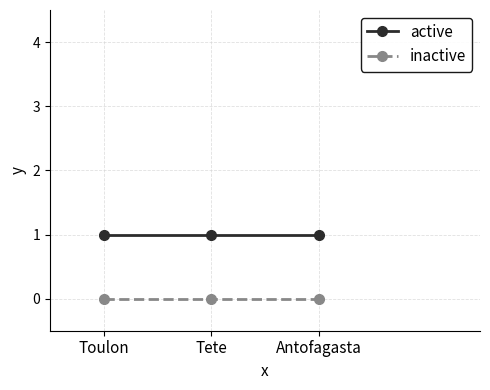

What is the sum of all active values?

3